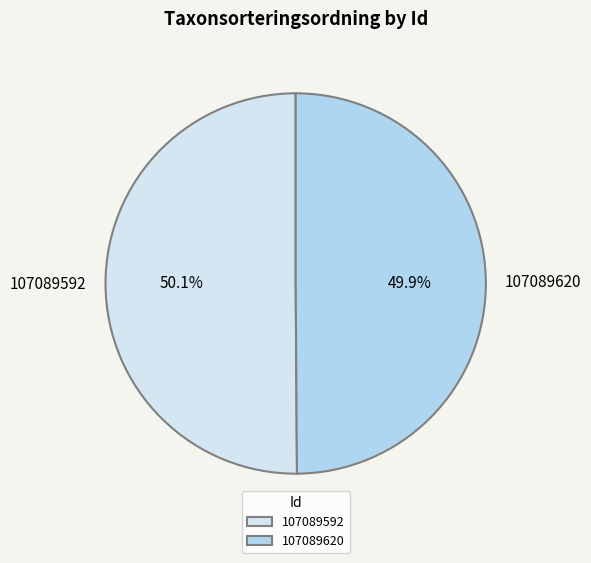

To the nearest percent, what percentage of the pie is 107089620?

50%